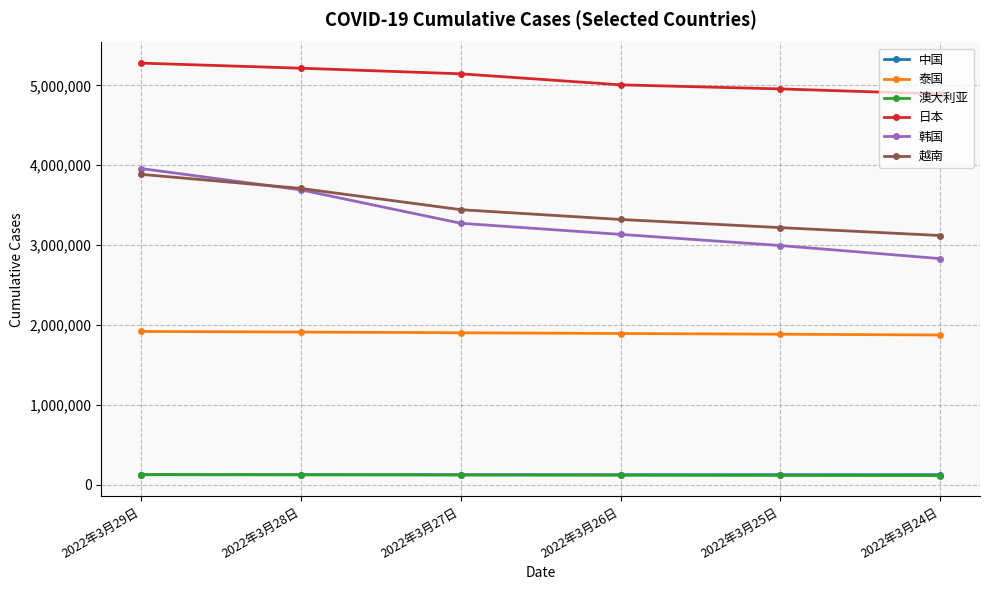

Which series changed the most between 2022年3月29日 and 2022年3月28日?

韩国